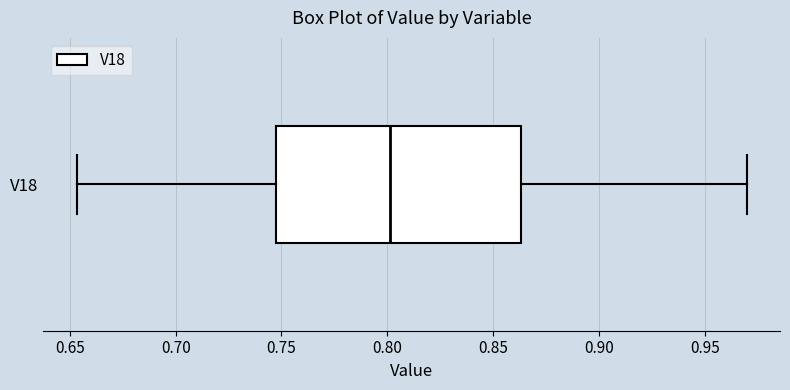

Where does the median line of the box for V18 sit on the x-axis? The values are not printed on the chart, so give them approximately, as read against the axis.

0.800